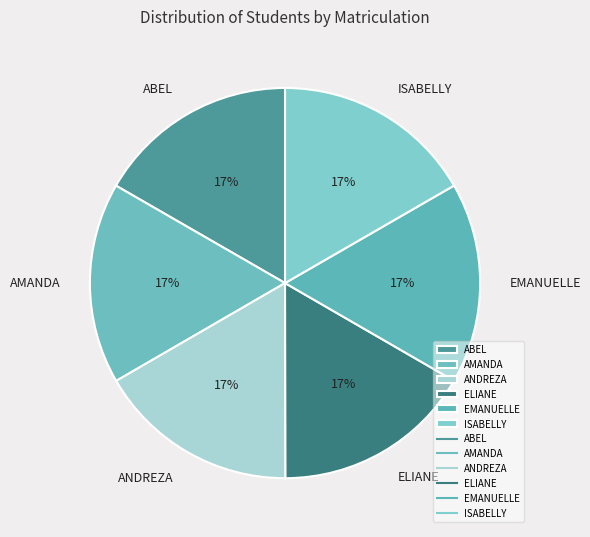

What percentage is the ABEL slice, to the nearest percent?

17%